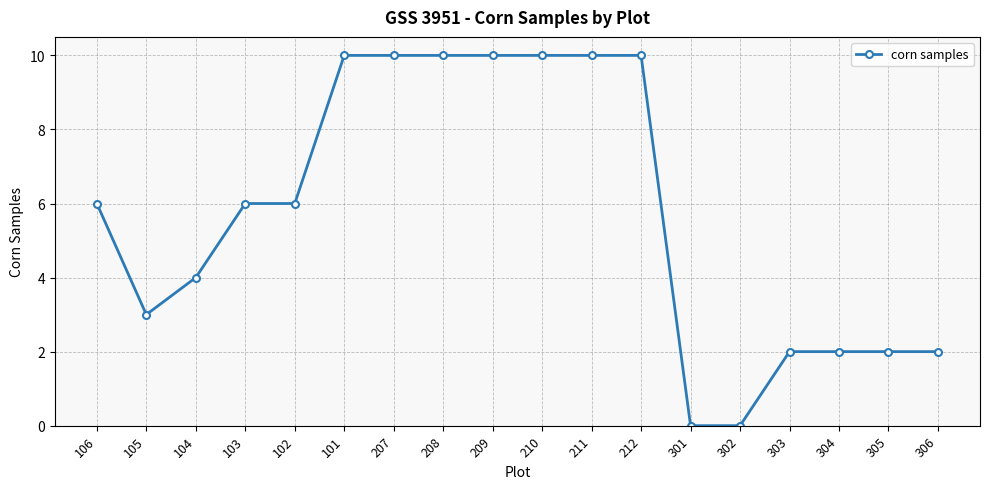

Is this an area chart (filled region under the line)?

No